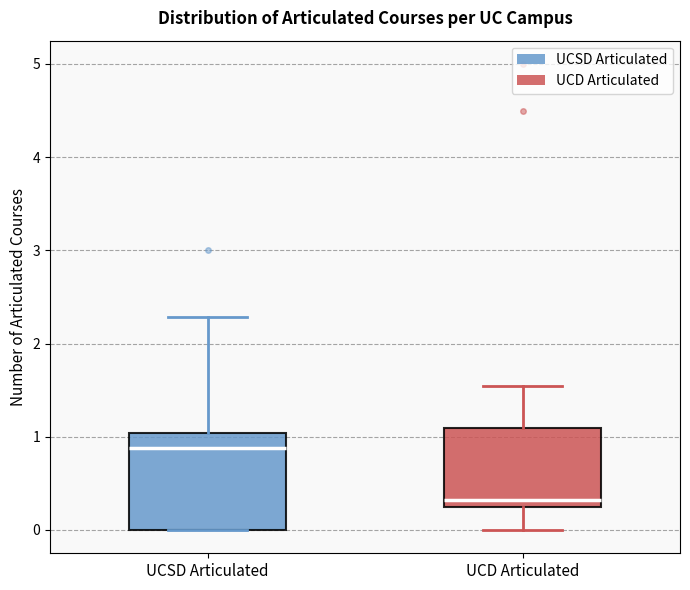

Which box is the tallest, from its lower edge to its upper edge?

UCSD Articulated